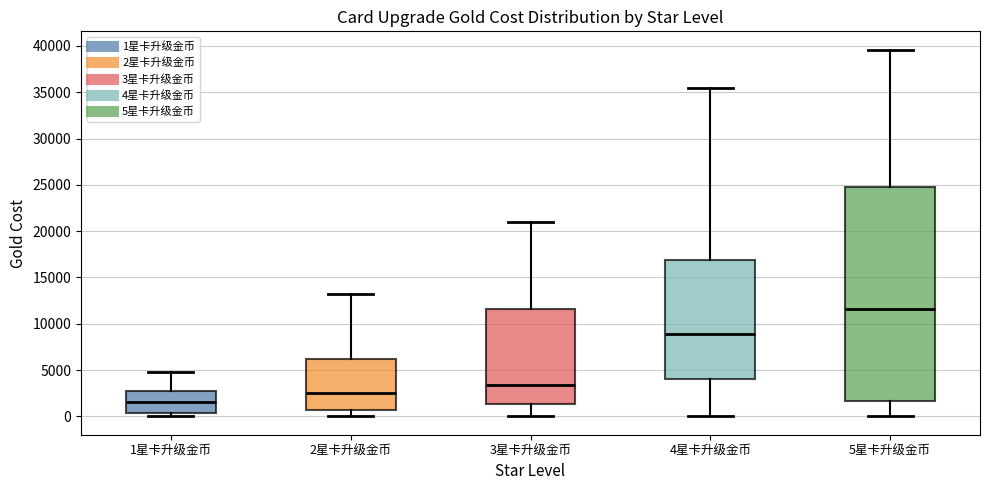

Where is the lower edge of the box for 5星卡升级金币 on the y-axis? The values are not printed on the chart, so give them approximately, as read against the axis.

1500